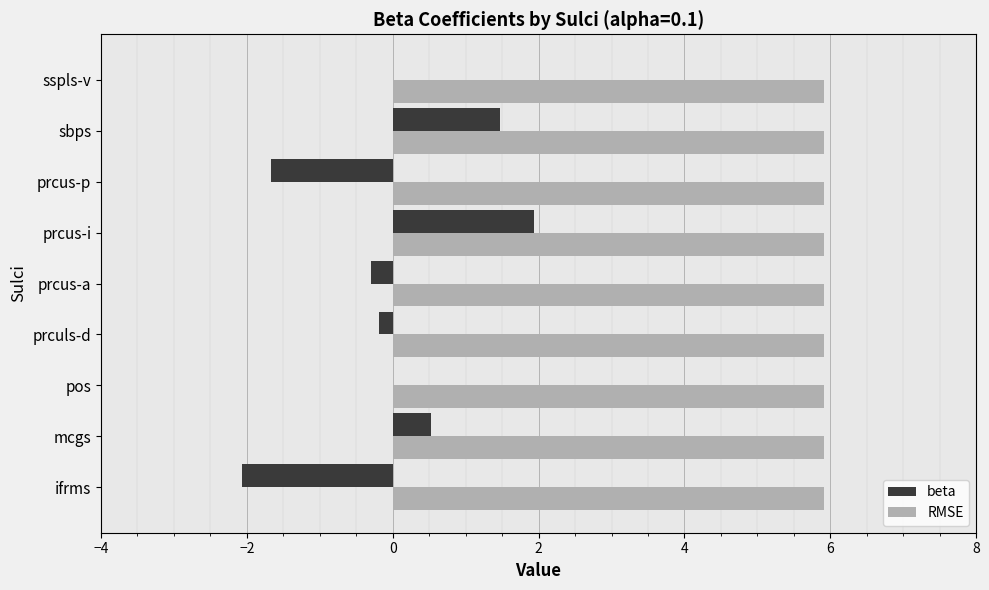

What is the approximate value of RMSE at mcgs?

5.9